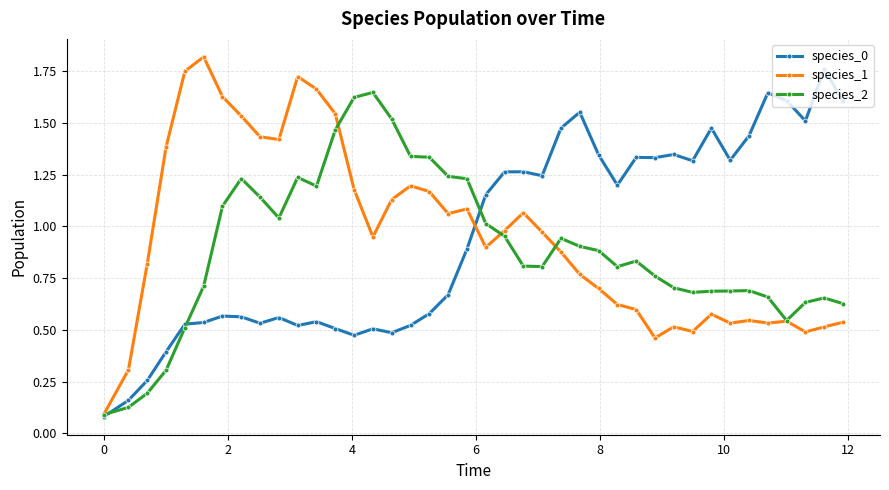

True or false: species_2 has more than 0 interior local peaks.

True